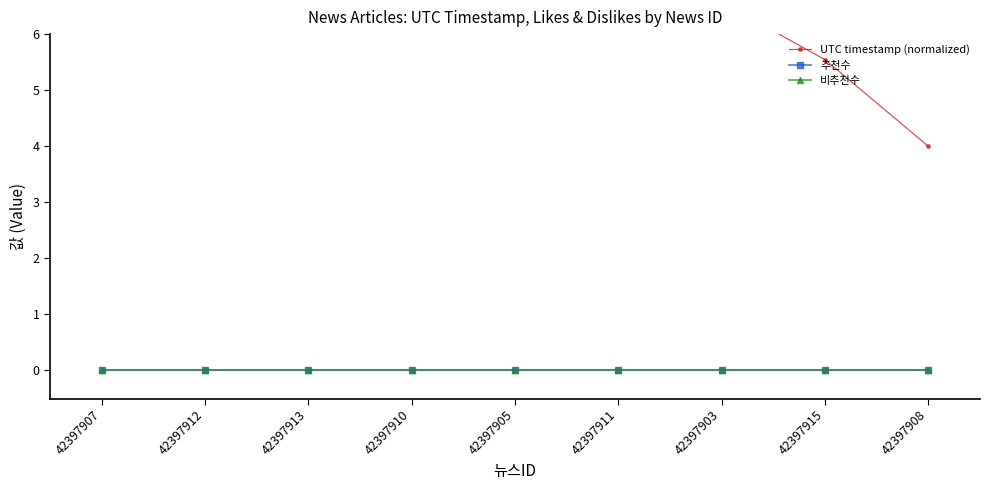

True or false: UTC timestamp (normalized) and 비추천수 intersect in this chart.

False